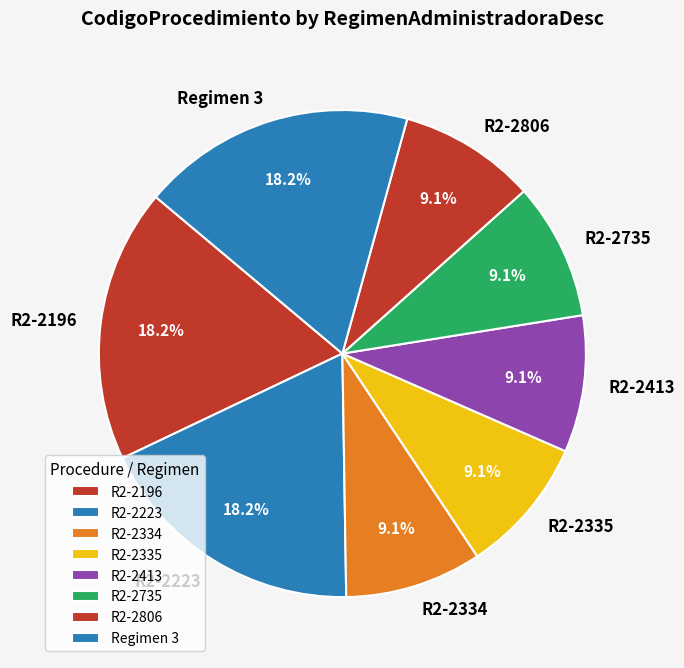

Approximately how many times larger is the value at R2-2335 compared to R2-2806?

1.0